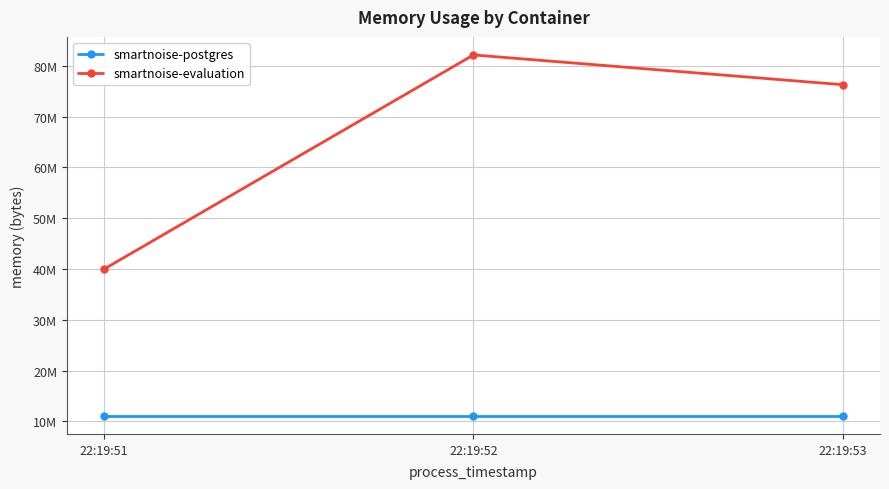

The smartnoise-evaluation series shows 82132992 at 22:19:52. True or false?

True